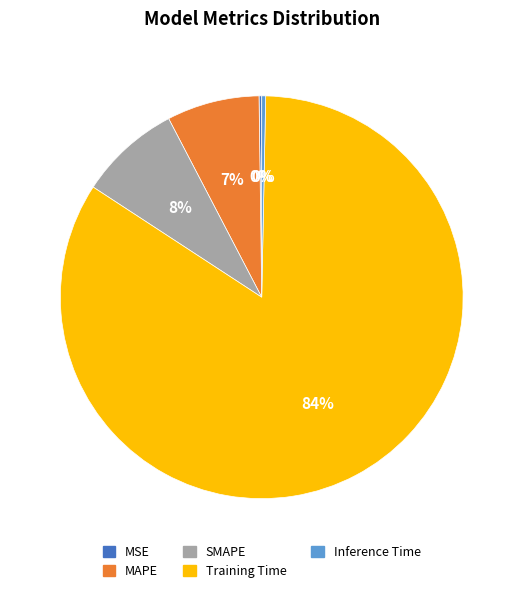

Does any single category account for the majority?

Yes